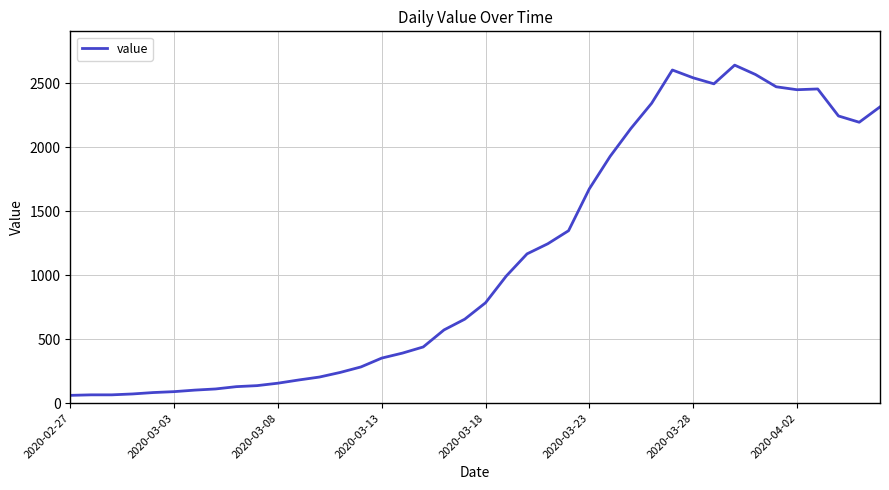

What is the difference between the second highest and second lowest values?

2537